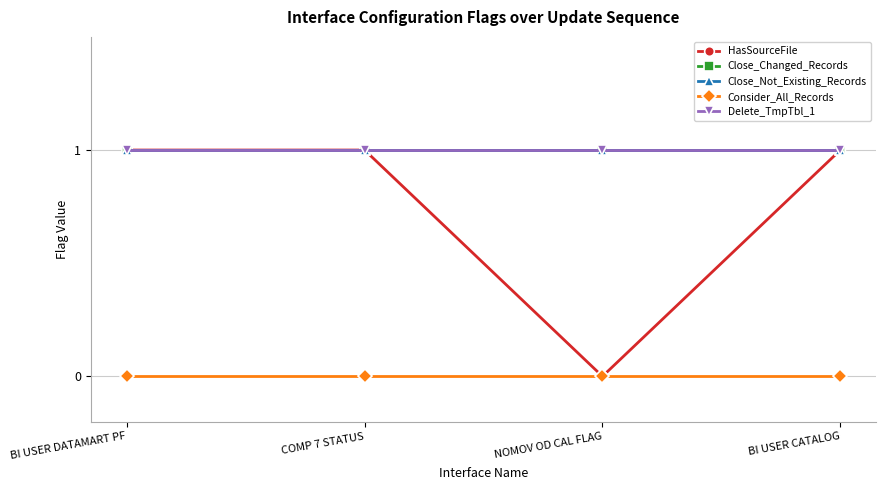

Reading right to left, what are all the values shown in this chart?

HasSourceFile: BI USER CATALOG=1	NOMOV OD CAL FLAG=0	COMP 7 STATUS=1	BI USER DATAMART PF=1
Close_Changed_Records: BI USER CATALOG=1	NOMOV OD CAL FLAG=1	COMP 7 STATUS=1	BI USER DATAMART PF=1
Close_Not_Existing_Records: BI USER CATALOG=1	NOMOV OD CAL FLAG=1	COMP 7 STATUS=1	BI USER DATAMART PF=1
Consider_All_Records: BI USER CATALOG=0	NOMOV OD CAL FLAG=0	COMP 7 STATUS=0	BI USER DATAMART PF=0
Delete_TmpTbl_1: BI USER CATALOG=1	NOMOV OD CAL FLAG=1	COMP 7 STATUS=1	BI USER DATAMART PF=1